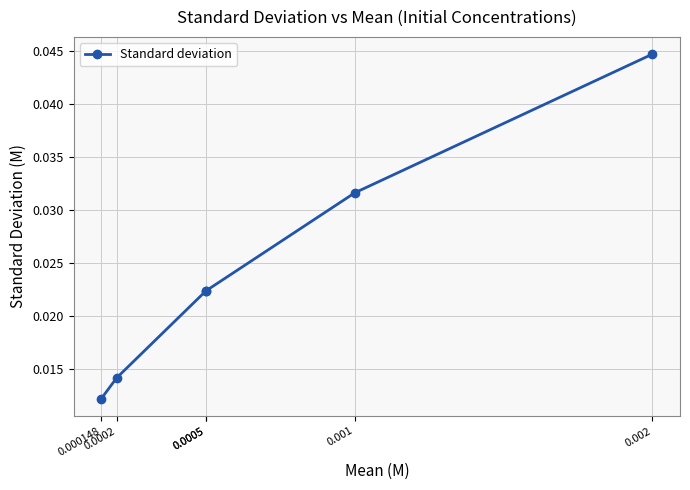

True or false: the data shows 0.0 at 0.0005.

False